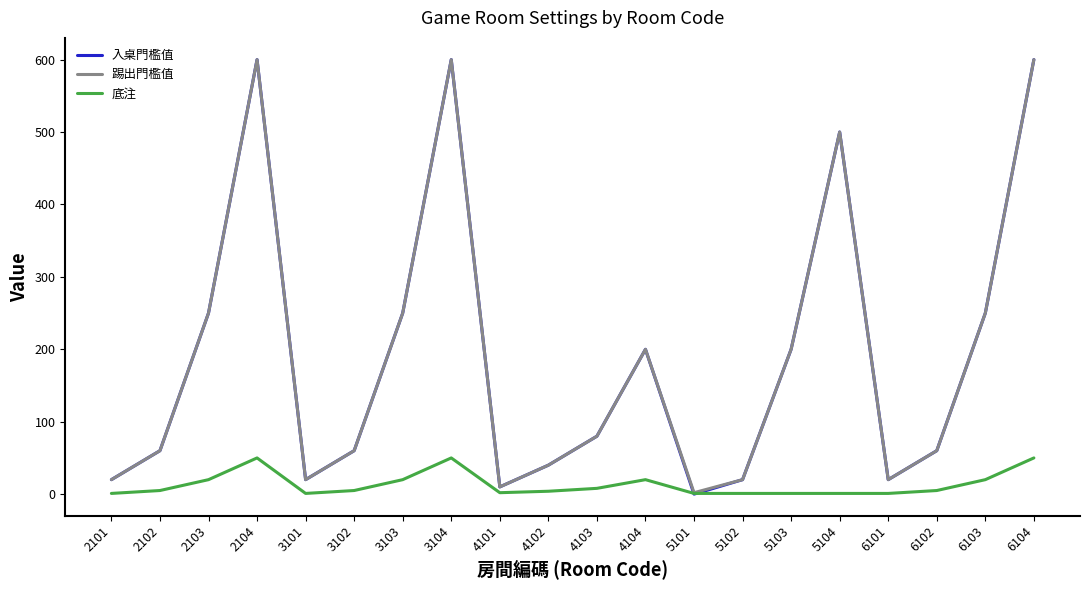

How many values in the 入桌門檻值 series are below 80?

10